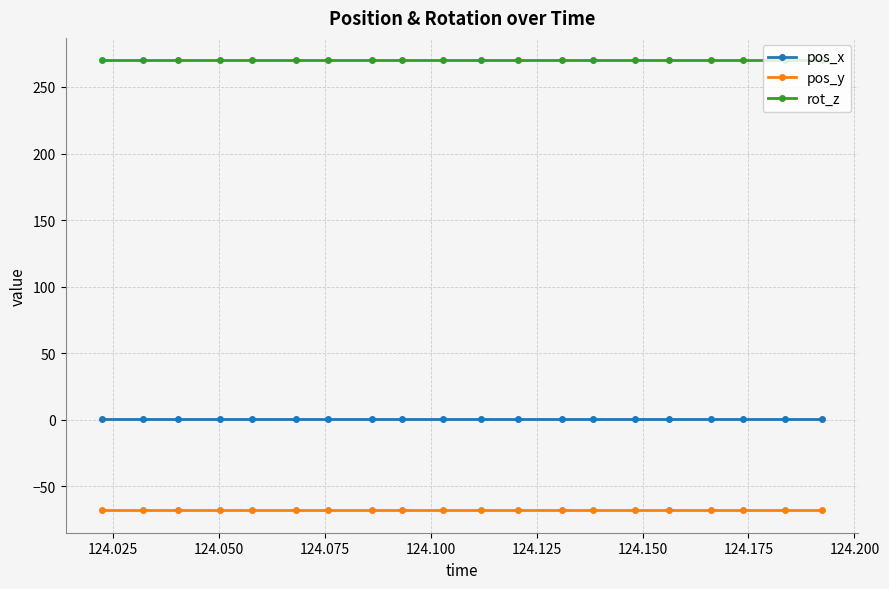

How many series are shown in this chart?

3